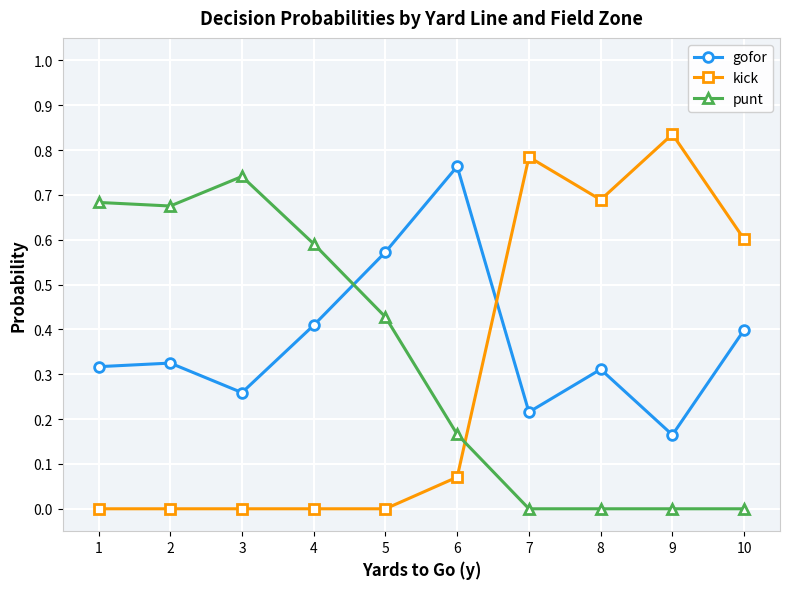

At which label is gofor closest to 0?

9